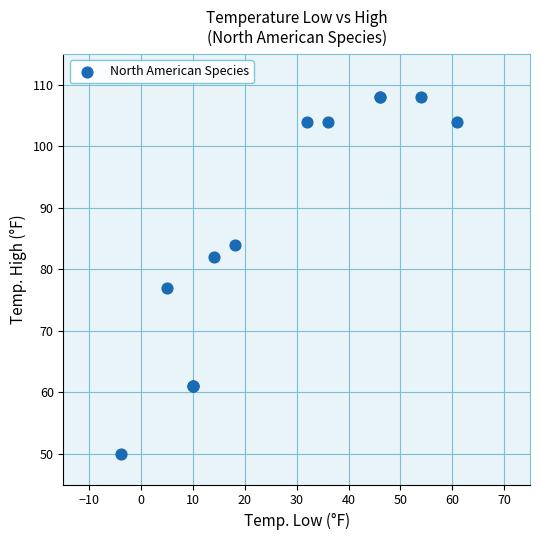

What Y value in the scatter plot is closest to 79?

77